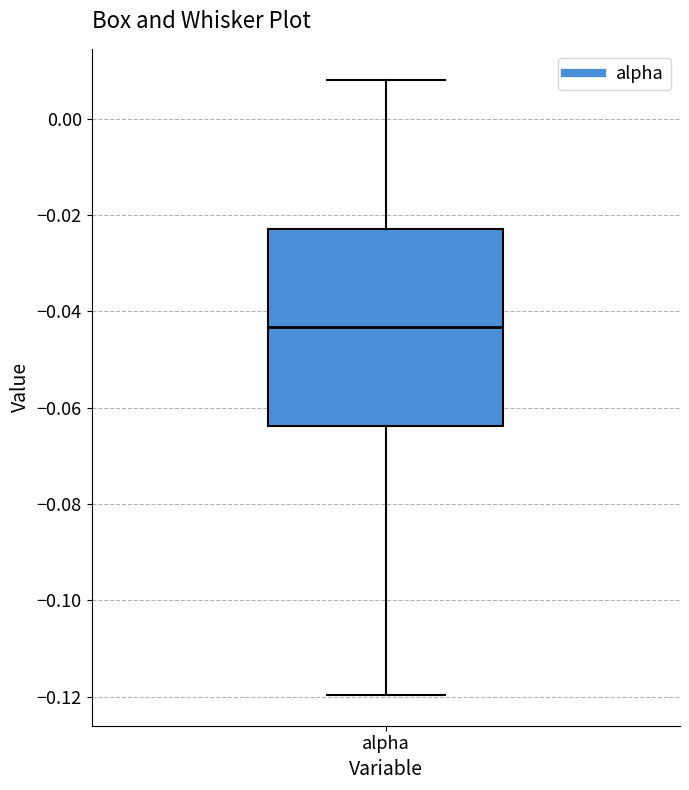

Where does the upper whisker of the box for alpha end on the y-axis? The values are not printed on the chart, so give them approximately, as read against the axis.

0.008